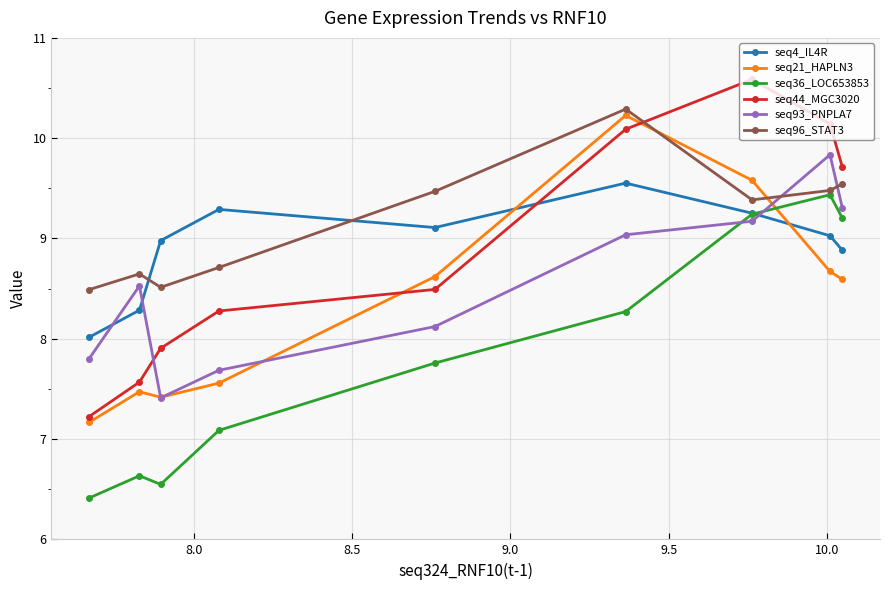

What is the greatest value displayed?

10.6